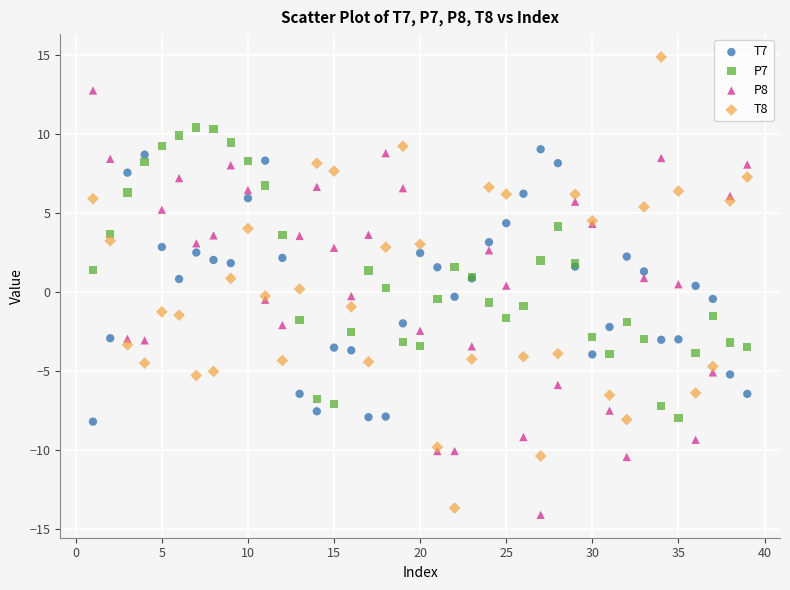

Which series has the largest Y range (max minus min)?

T8